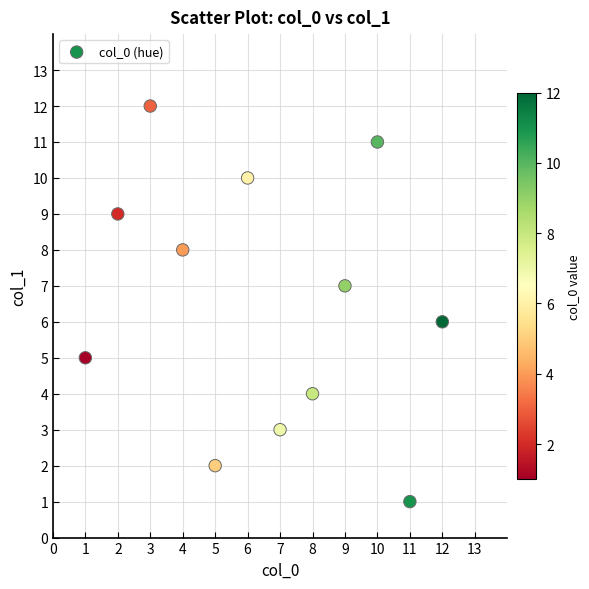

What is the range of X values (max minus min)?

11